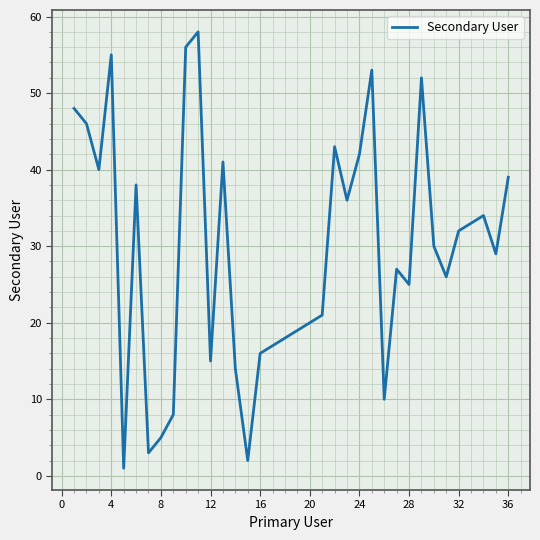

What is the maximum value shown in the chart?

58